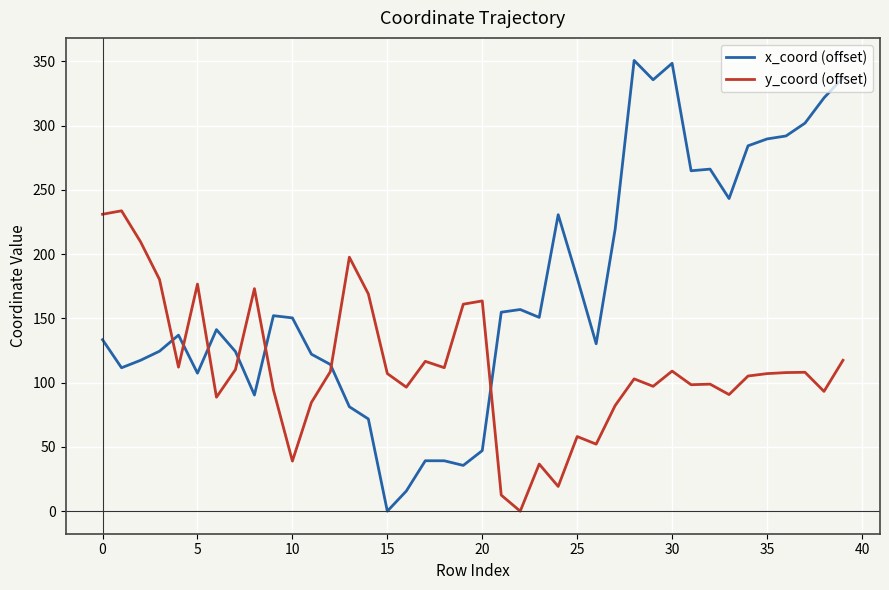

List the series in order of their overall mean, highest first.

x_coord (offset), y_coord (offset)